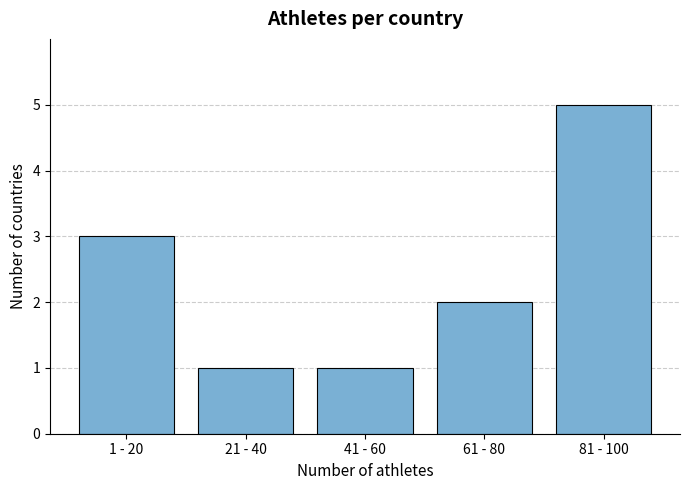

Reading left to right, what are all the values shown in this chart?

3	1	1	2	5